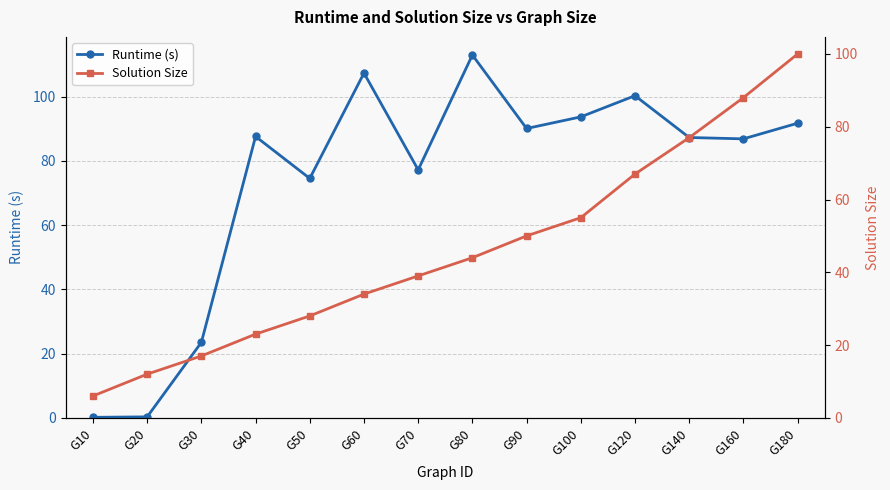

Is it true that Runtime (s) equals 164.3 at G180?

False